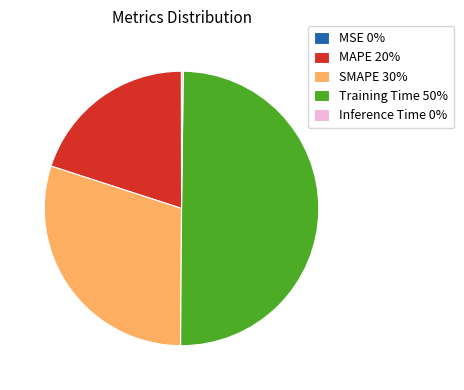

Combined, do Training Time and MAPE account for over 50%?

Yes